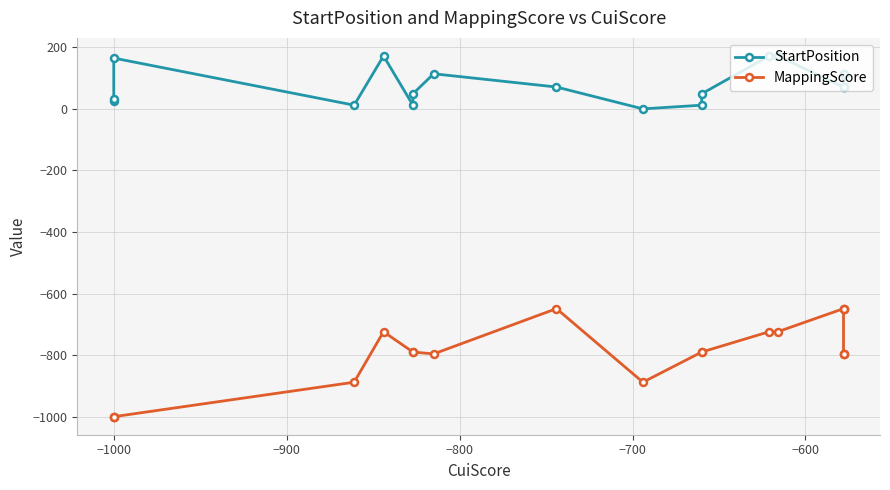

What is the difference between the maximum and minimum values in the MappingScore series?

351